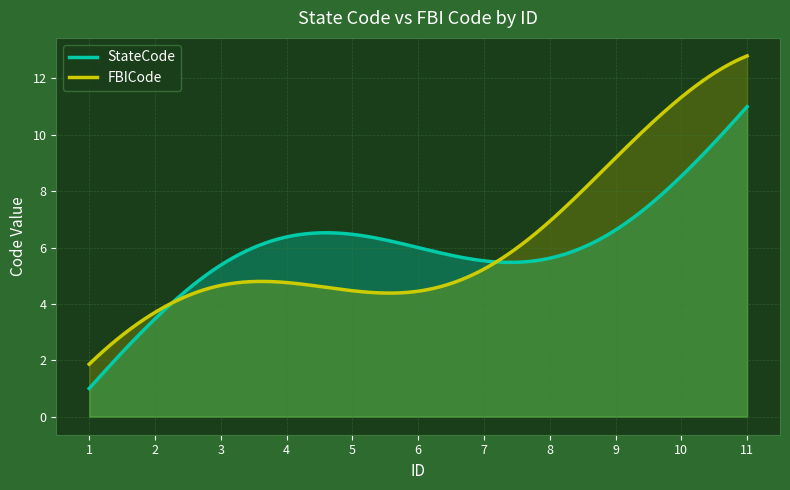

Which series has the largest range (max minus min)?

FBICode